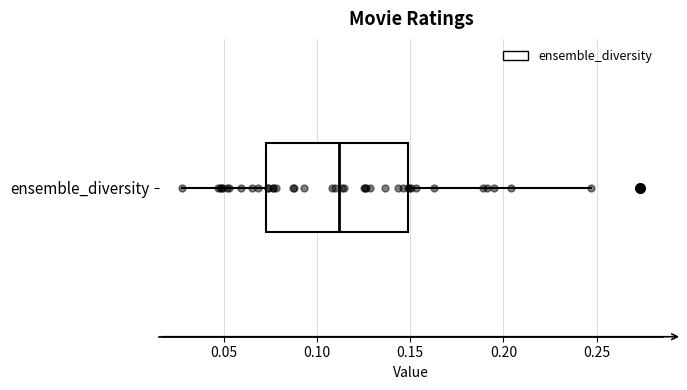

Transcribe this box plot: give where the median line is, the range the box spans, and where the two whiskers end, as read against the x-axis. The values are not printed on the chart, so give them approximately, as read against the axis.

median 0.110, box 0.070 to 0.150, whiskers 0.030 to 0.245